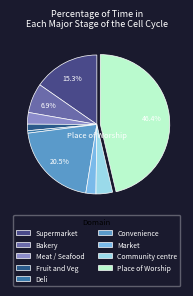

What is the smallest slice in the pie chart?

Deli